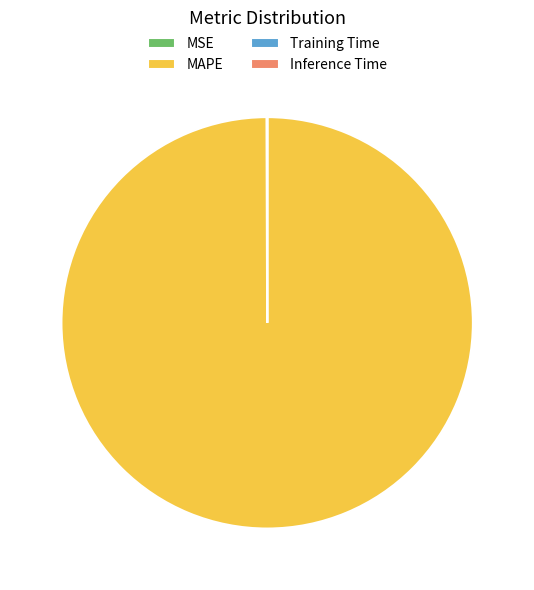

The MAPE slice represents 100% of the pie. True or false?

True